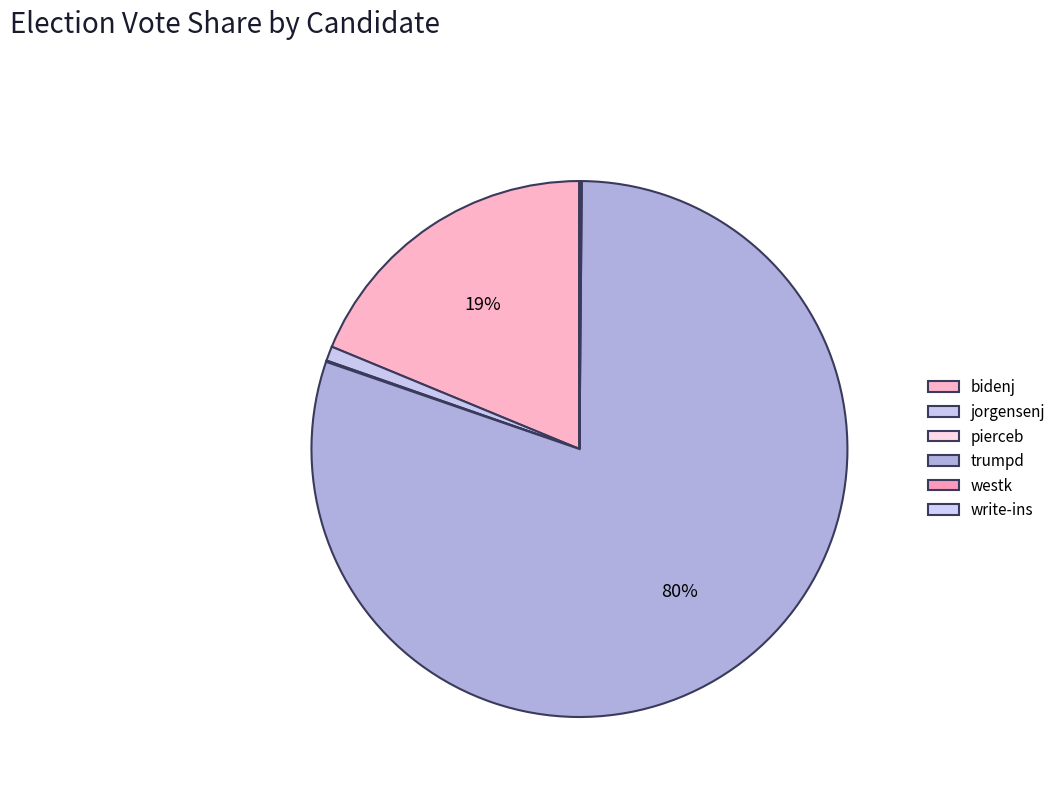

Combined, do bidenj and westk account for over 50%?

No